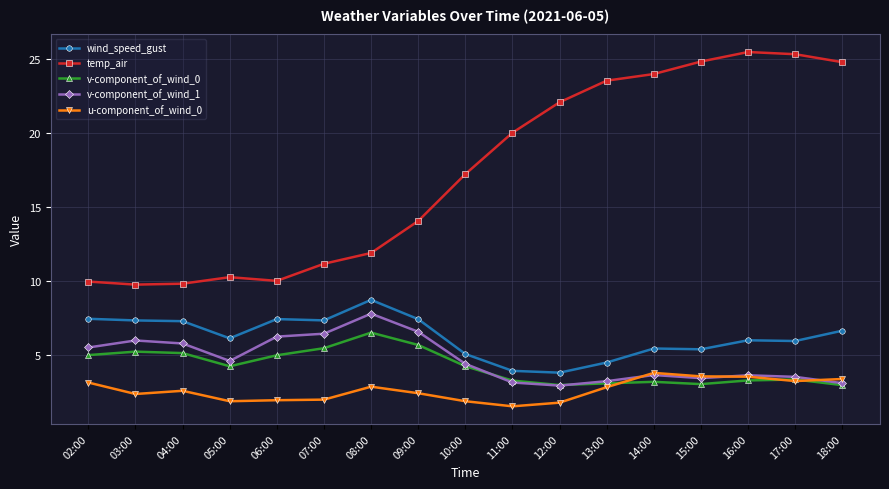

Which series has the largest range (max minus min)?

temp_air